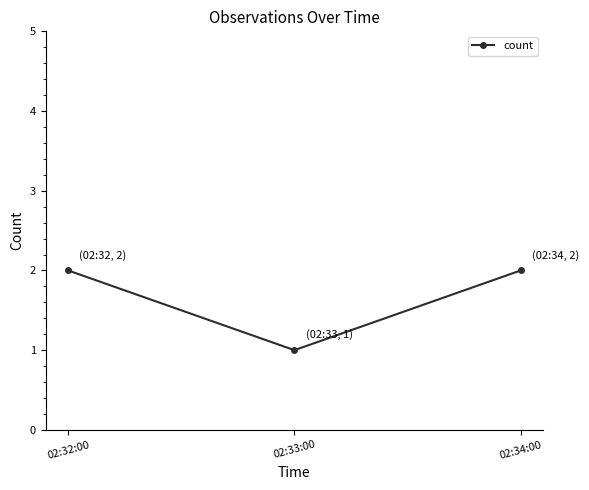

What value does the data have at 02:34:00?

2